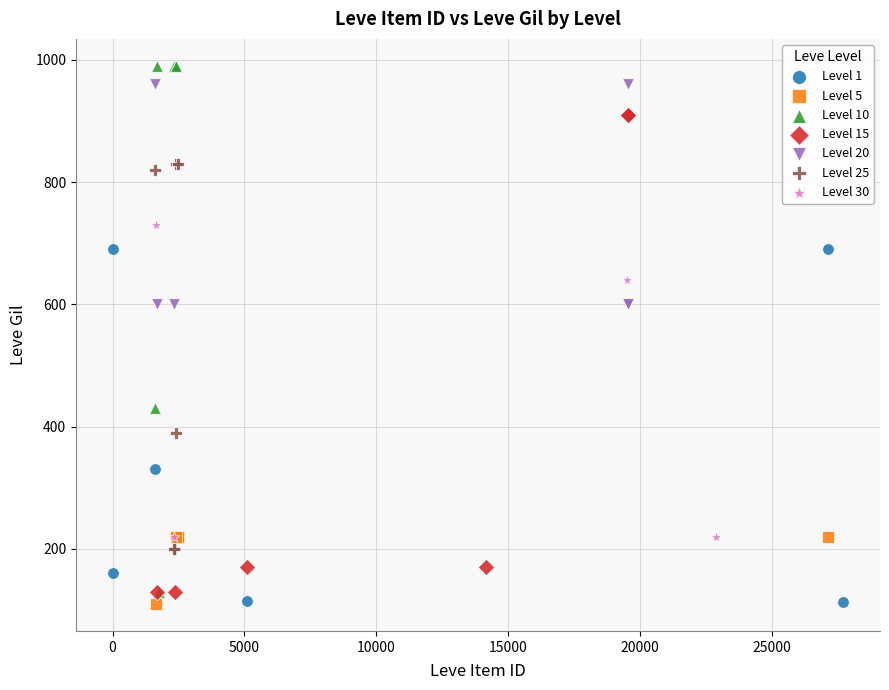

Which series has the widest spread of Y values?

Level 10